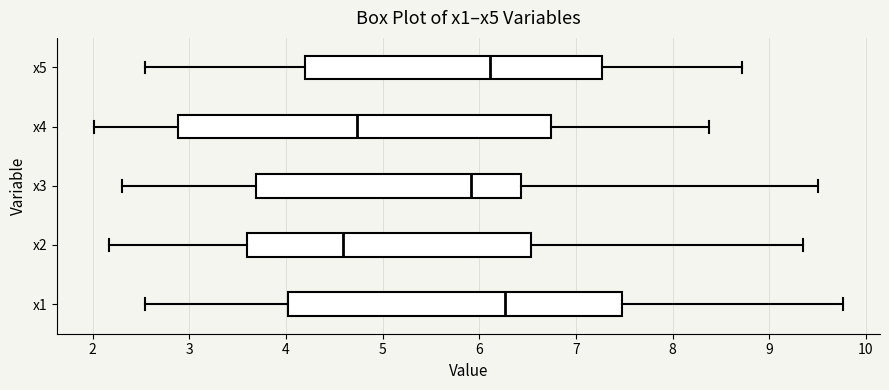

Where is the right edge of the box for x3 on the x-axis? The values are not printed on the chart, so give them approximately, as read against the axis.

6.4